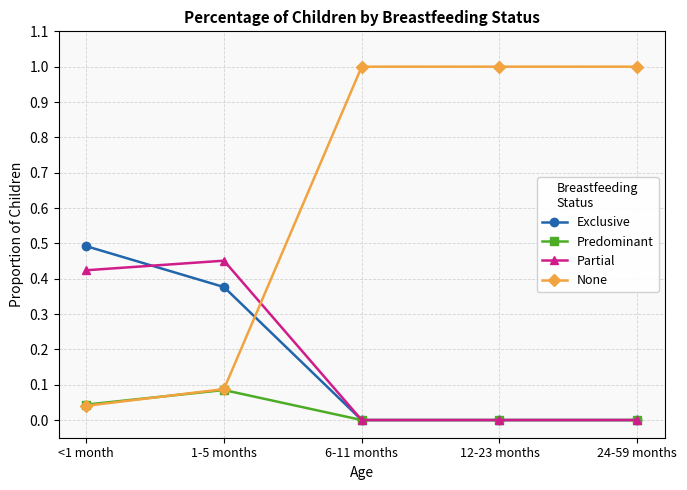

Which series has the largest total across all categories?

None